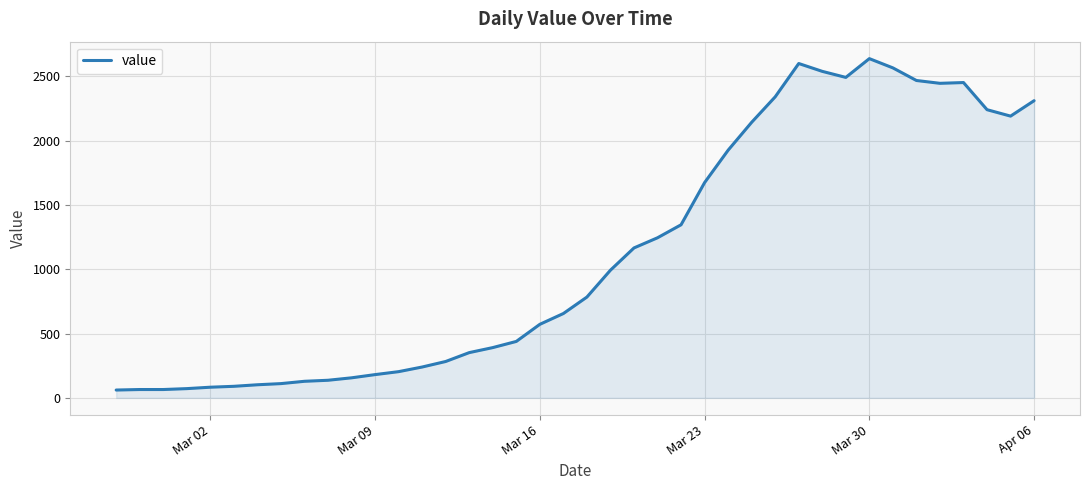

What is the smallest value displayed?

61